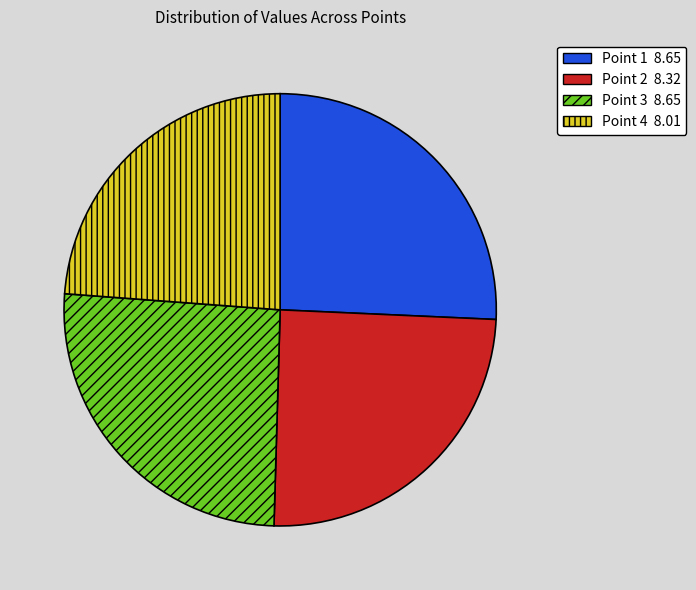

How many slices are in this pie chart?

4